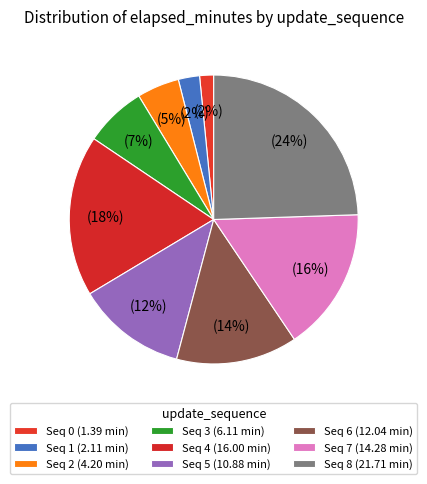

How many segments does this pie chart have?

9